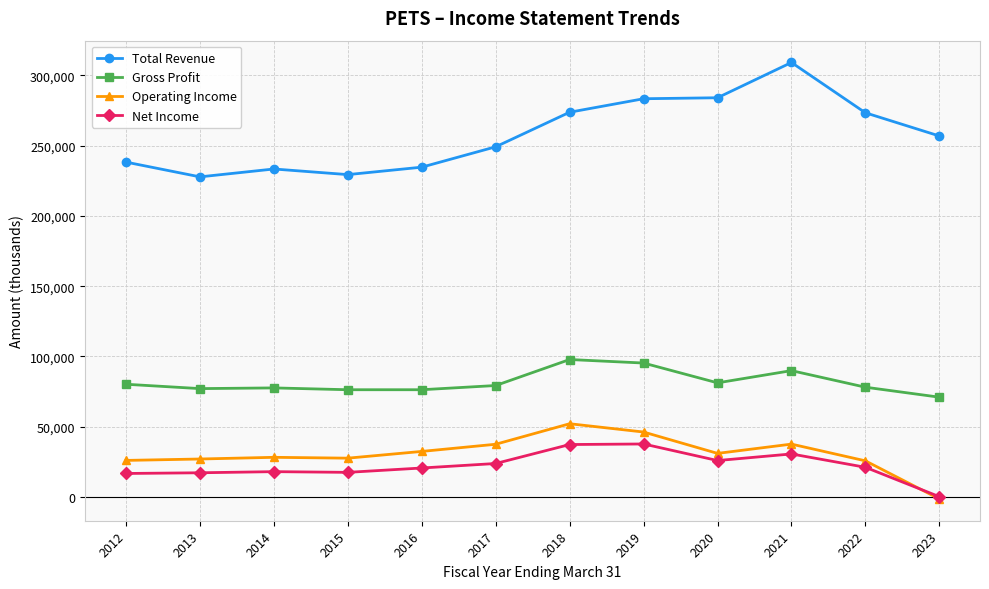

Which label corresponds to the smallest value in the chart?

2023